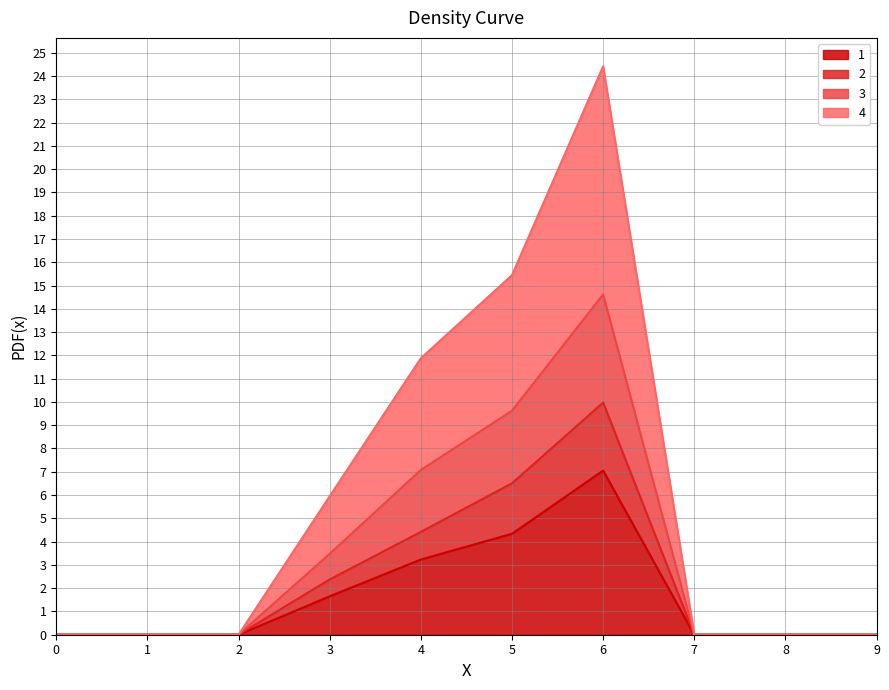

True or false: 4 has a value of 0.0 at 1.

True